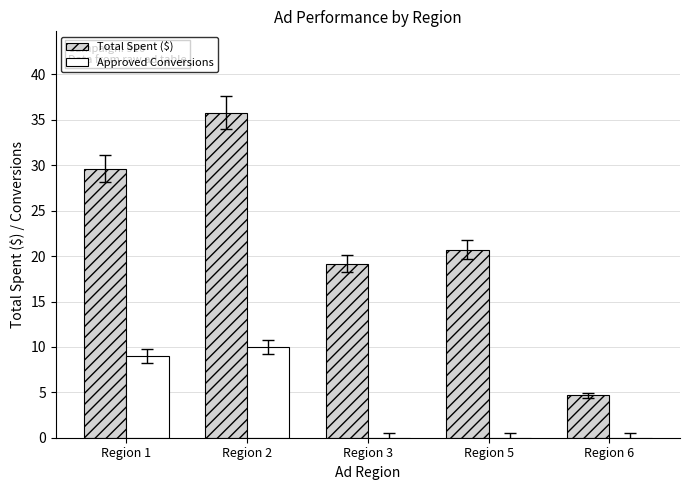

Is the value of Approved Conversions at Region 2 greater than the value of Total Spent ($) at Region 3?

No